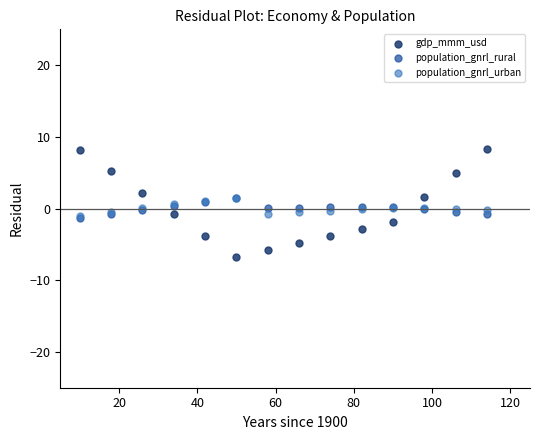

Which series has the largest Y range (max minus min)?

gdp_mmm_usd